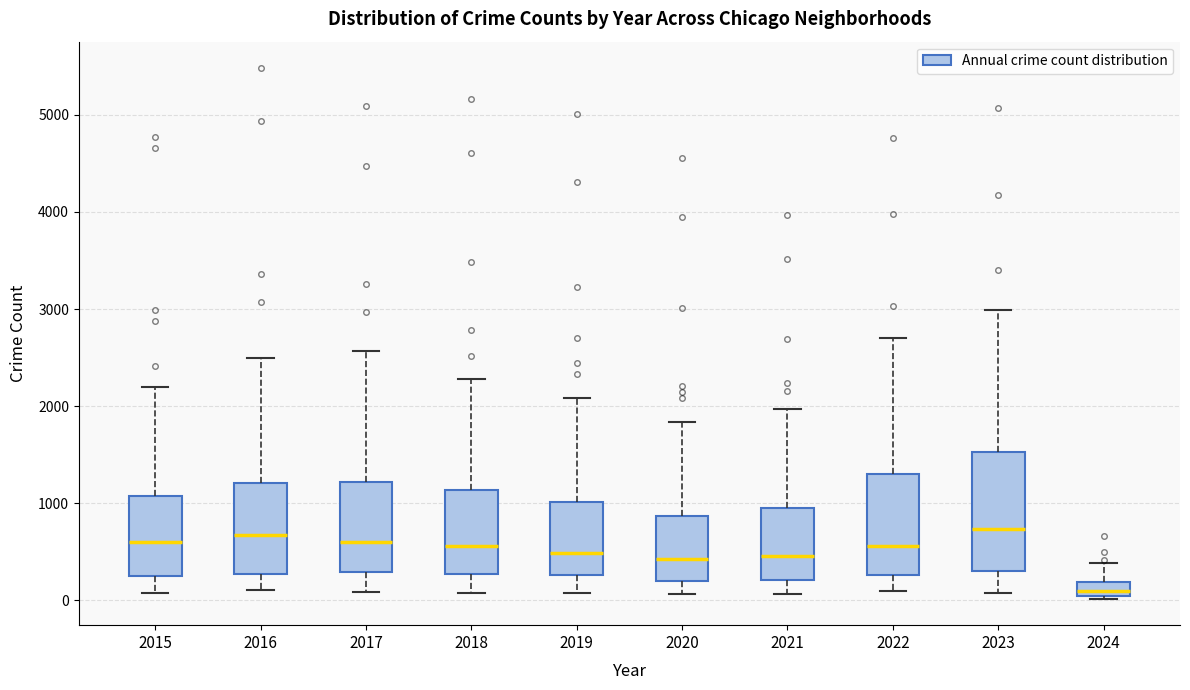

Which box has the lowest median line?

2024